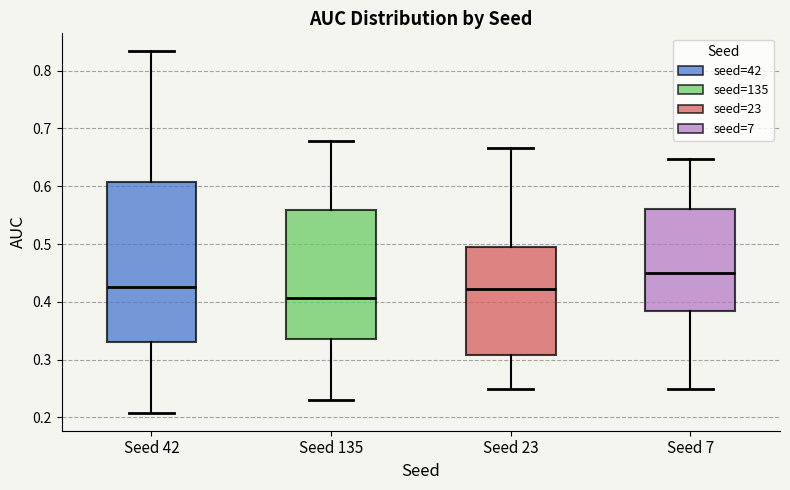

Reading left to right, transcribe this box plot: for each box, give where its median line is, the range the box spans, and where its two whiskers end, as read against the y-axis. The values are not printed on the chart, so give them approximately, as read against the axis.

Seed 42: median 0.43, box 0.33 to 0.61, whiskers 0.21 to 0.83
Seed 135: median 0.41, box 0.34 to 0.56, whiskers 0.23 to 0.68
Seed 23: median 0.42, box 0.31 to 0.49, whiskers 0.25 to 0.67
Seed 7: median 0.45, box 0.38 to 0.56, whiskers 0.25 to 0.65